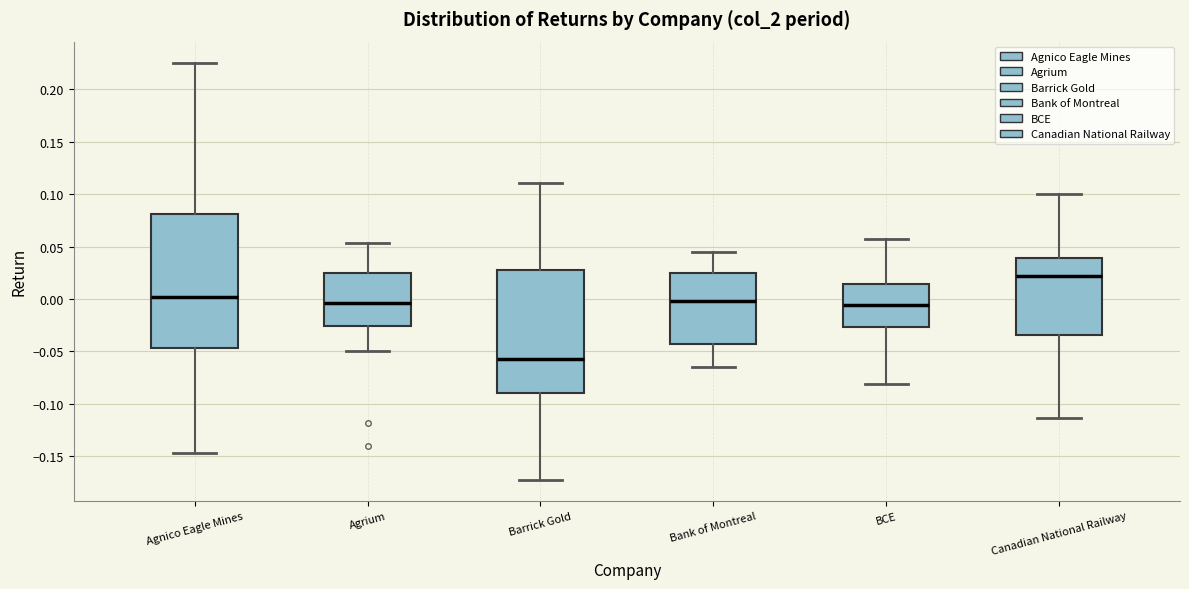

Which box is the tallest, from its lower edge to its upper edge?

Agnico Eagle Mines